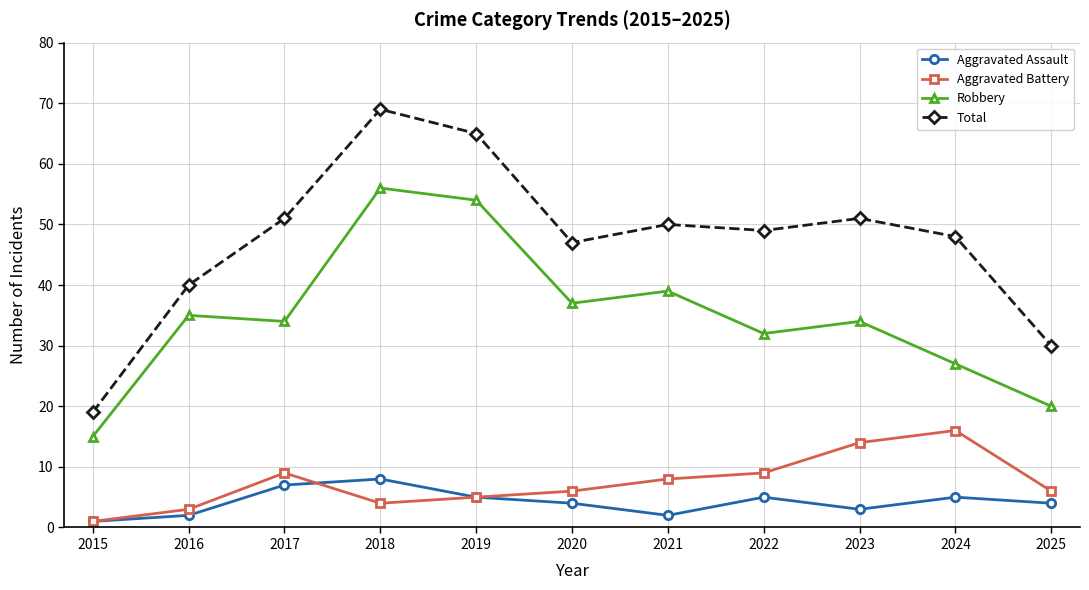

The Aggravated Battery series shows 4 at 2018. True or false?

True